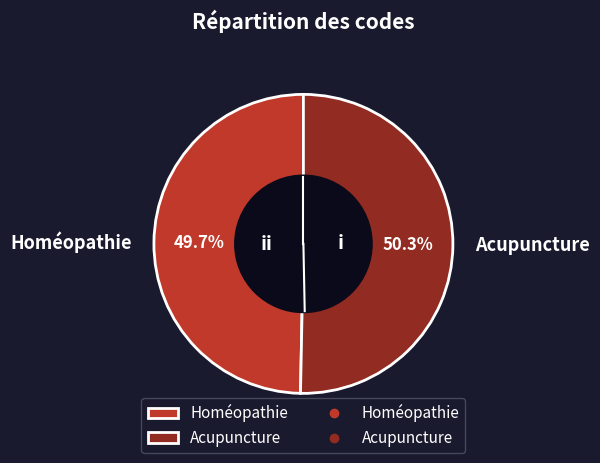

Is it true that Acupuncture is 50% of the pie?

True